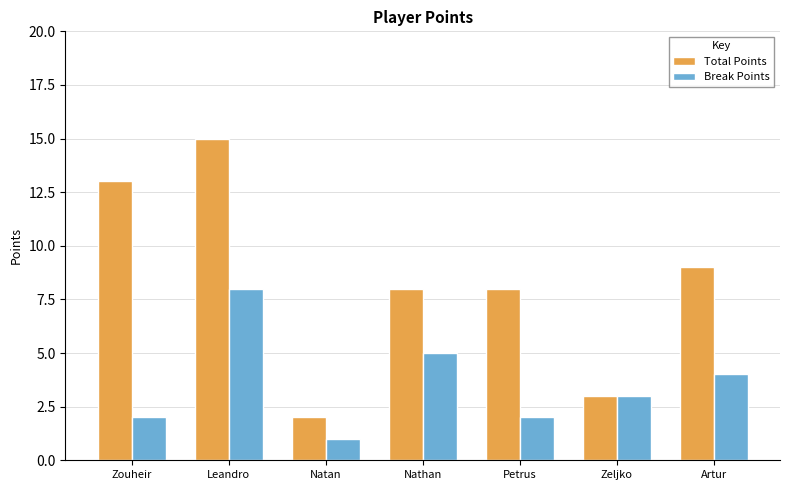

What is the label of the 4th bar from the left?

Nathan